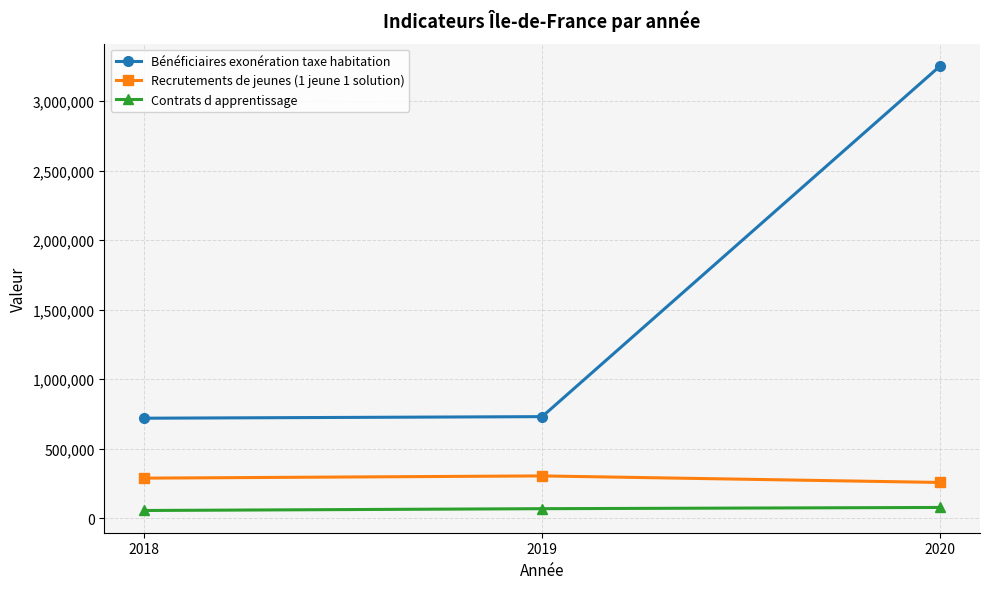

What is the value of the Bénéficiaires exonération taxe habitation point at the 2nd from the left?

730633